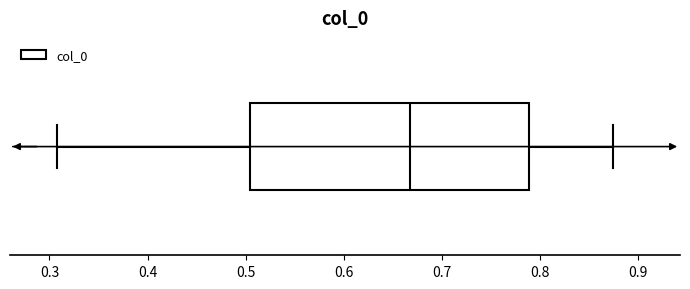

Read this box plot against the x-axis: the position of the median line, the range covered by the box, and the ends of both whiskers. The values are not printed on the chart, so give them approximately, as read against the axis.

median 0.67, box 0.50 to 0.79, whiskers 0.31 to 0.87